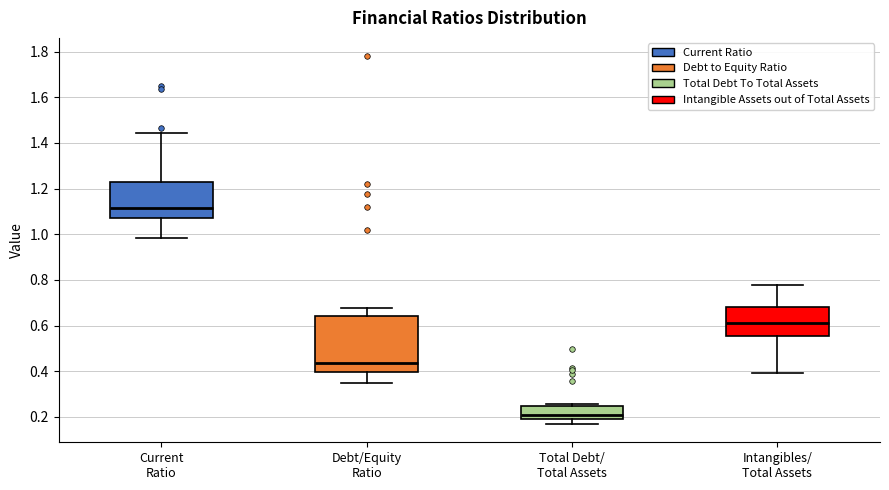

Reading left to right, transcribe this box plot: for each box, give where its median line is, the range the box spans, and where its two whiskers end, as read against the y-axis. The values are not printed on the chart, so give them approximately, as read against the axis.

Current Ratio: median 1.12, box 1.08 to 1.22, whiskers 0.98 to 1.44
Debt/Equity Ratio: median 0.44, box 0.40 to 0.64, whiskers 0.34 to 0.68
Total Debt/ Total Assets: median 0.20 (just above the box's lower edge), box 0.20 to 0.24, whiskers 0.16 to 0.26
Intangibles/ Total Assets: median 0.60, box 0.56 to 0.68, whiskers 0.40 to 0.78